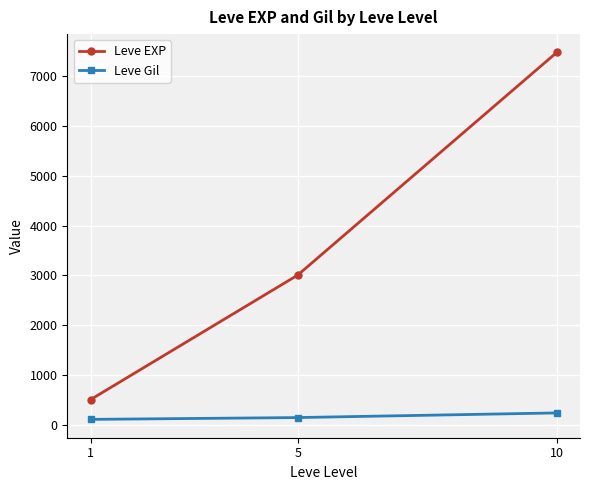

What is the maximum value shown in the chart?

7475.0